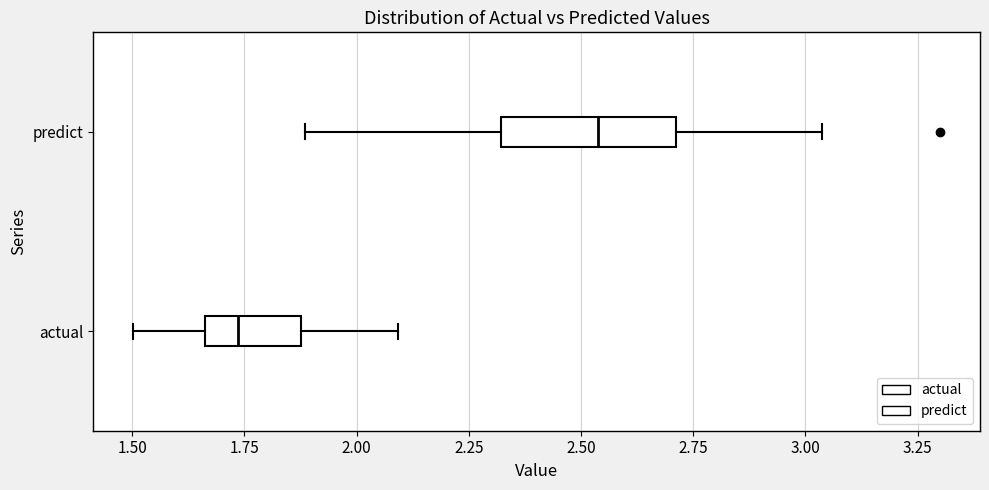

Which box's median line is the furthest to the right?

predict